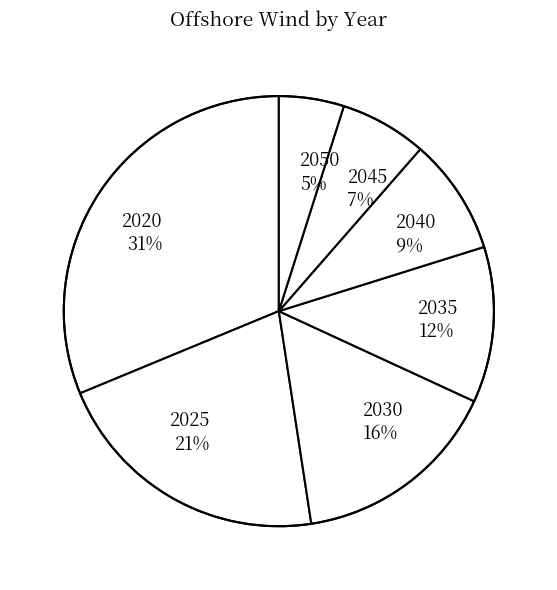

Do 2020 and 2025 together represent more than half of the pie?

Yes